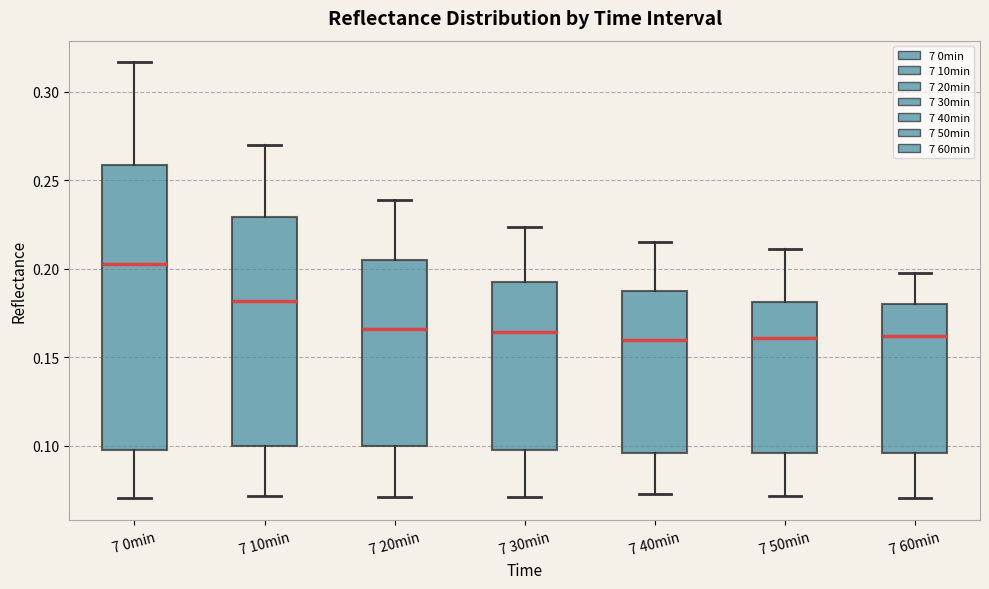

Reading left to right, transcribe this box plot: for each box, give where its median line is, the range the box spans, and where its two whiskers end, as read against the y-axis. The values are not printed on the chart, so give them approximately, as read against the axis.

7 0min: median 0.205, box 0.100 to 0.260, whiskers 0.070 to 0.315
7 10min: median 0.180, box 0.100 to 0.230, whiskers 0.070 to 0.270
7 20min: median 0.165, box 0.100 to 0.205, whiskers 0.070 to 0.240
7 30min: median 0.165, box 0.100 to 0.190, whiskers 0.070 to 0.225
7 40min: median 0.160, box 0.095 to 0.185, whiskers 0.075 to 0.215
7 50min: median 0.160, box 0.095 to 0.180, whiskers 0.070 to 0.210
7 60min: median 0.160, box 0.095 to 0.180, whiskers 0.070 to 0.200